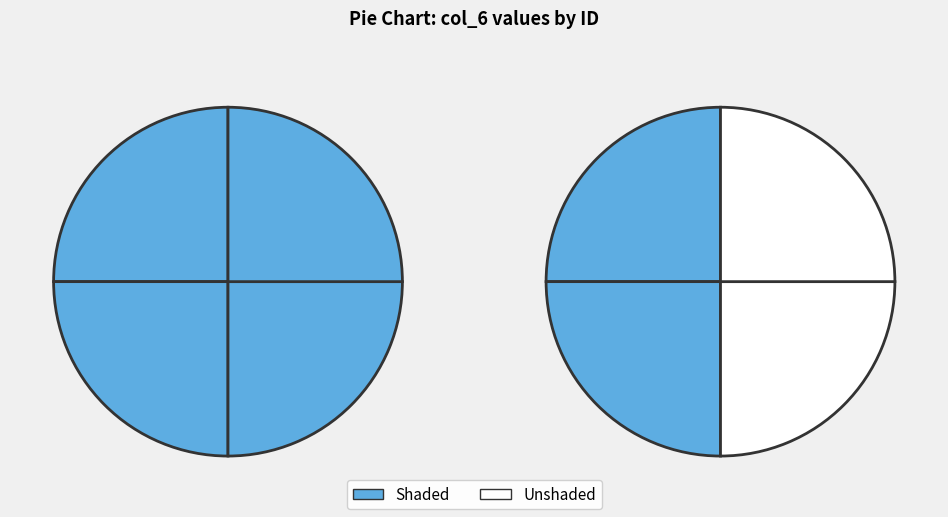

Count the number of slices in the pie.

4